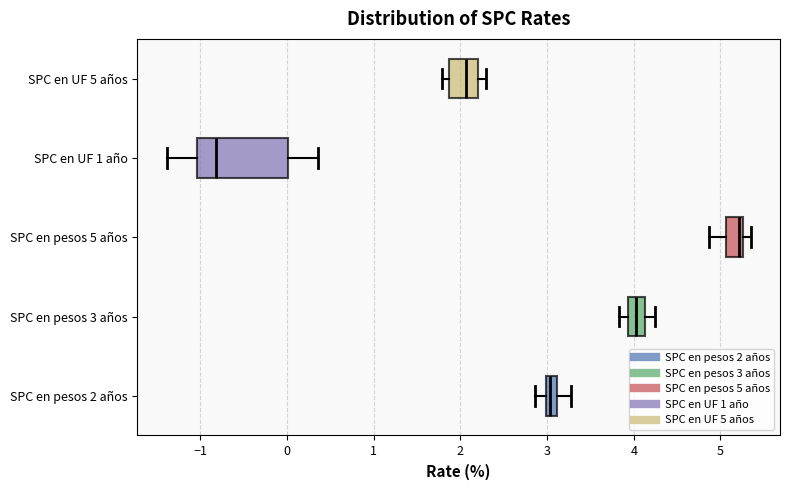

Comparing the boxes themselves (not the whiskers), which one is the widest?

SPC en UF 1 año